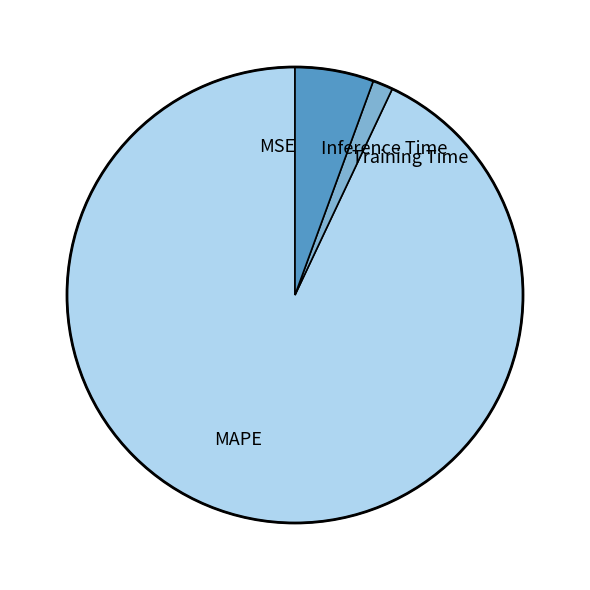

Is it true that MAPE is 93% of the pie?

True